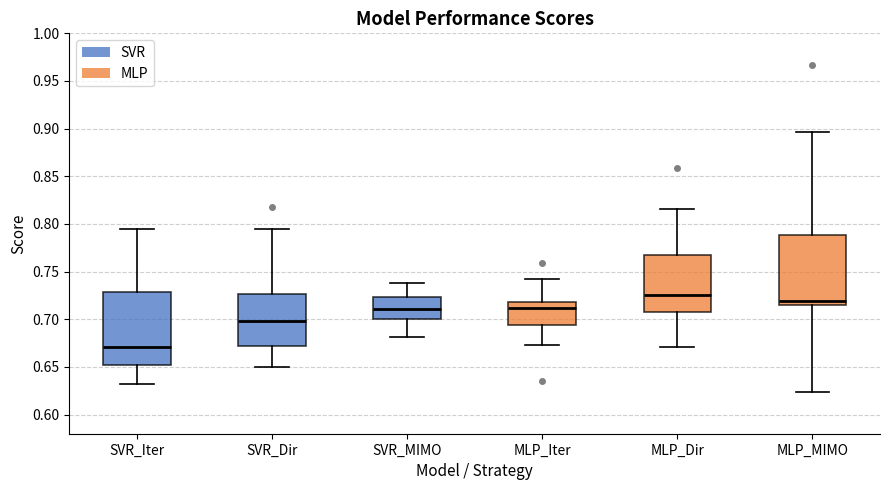

Reading left to right, transcribe this box plot: for each box, give where its median line is, the range the box spans, and where its two whiskers end, as read against the y-axis. The values are not printed on the chart, so give them approximately, as read against the axis.

SVR_Iter: median 0.670, box 0.655 to 0.730, whiskers 0.630 to 0.795
SVR_Dir: median 0.700, box 0.670 to 0.725, whiskers 0.650 to 0.795
SVR_MIMO: median 0.710, box 0.700 to 0.725, whiskers 0.680 to 0.740
MLP_Iter: median 0.710, box 0.695 to 0.720, whiskers 0.675 to 0.740
MLP_Dir: median 0.725, box 0.710 to 0.770, whiskers 0.670 to 0.815
MLP_MIMO: median 0.720, box 0.715 to 0.790, whiskers 0.625 to 0.895